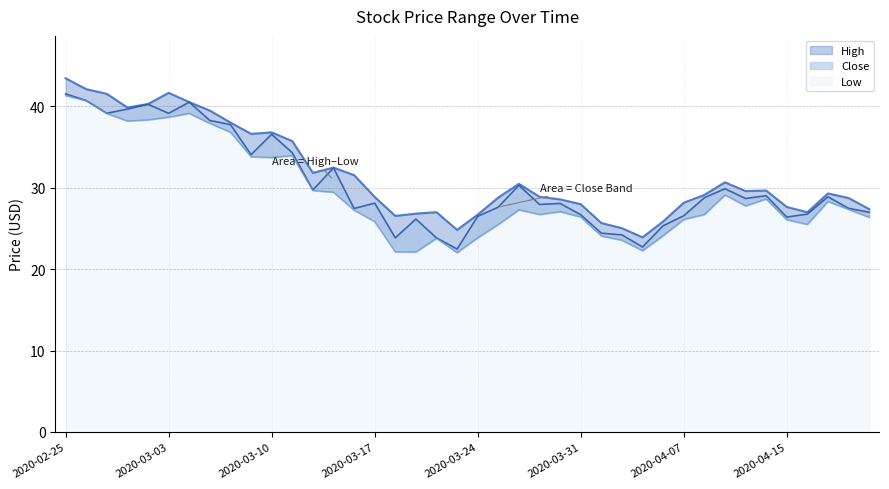

How many lines are shown in the chart?

3